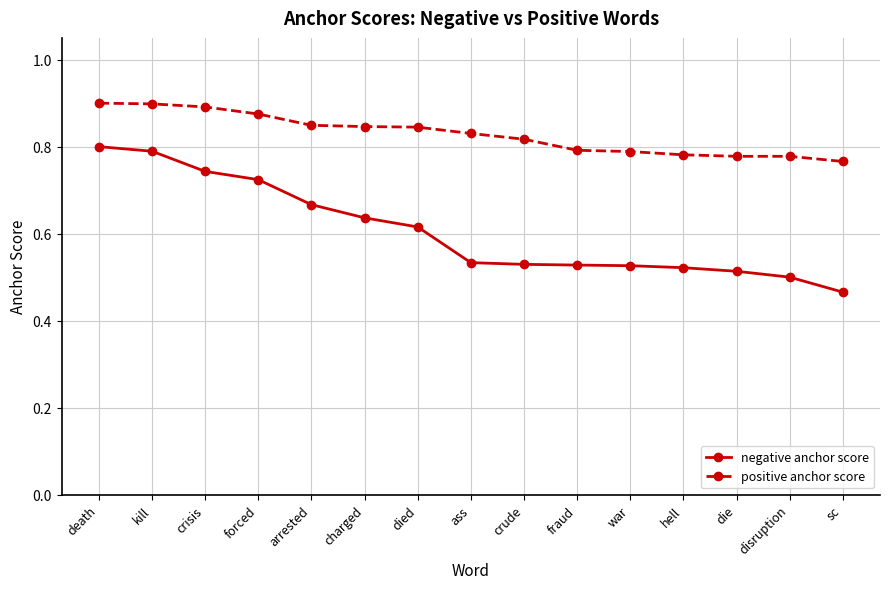

At how many categories does at least one series exceed 0?

15